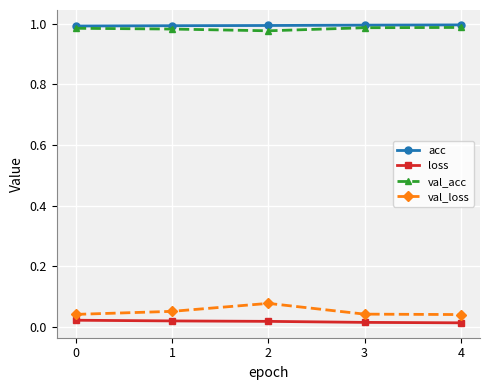

Which series has the largest range (max minus min)?

val_loss